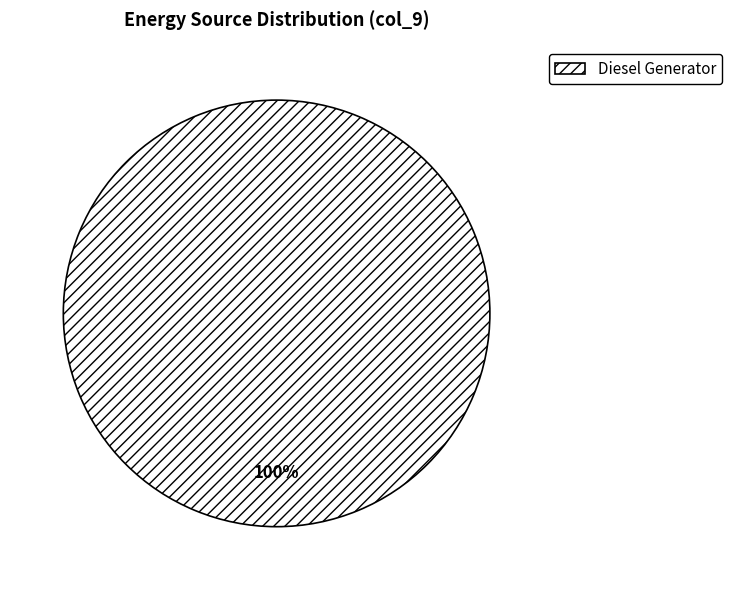

True or false: Diesel Generator accounts for 100% of the total.

True